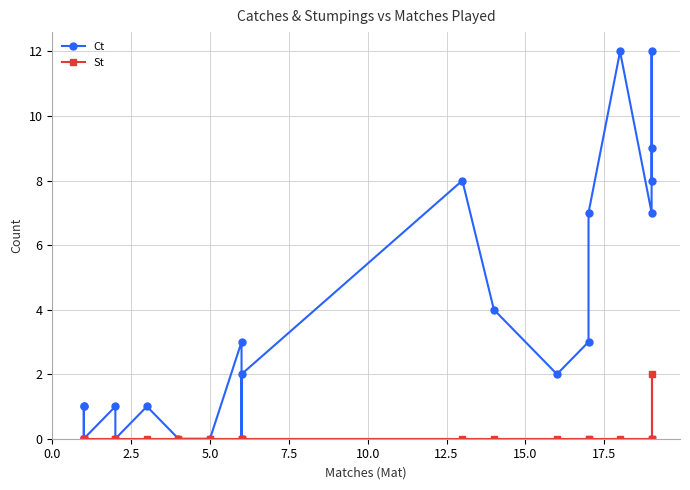

Reading left to right, extract all data points from this chart.

Ct: 0	1	1	0	1	0	1	0	0	3	0	2	8	4	2	3	7	12	7	9	12	8
St: 0	0	0	0	0	0	0	0	0	0	0	0	0	0	0	0	0	0	0	0	2	0